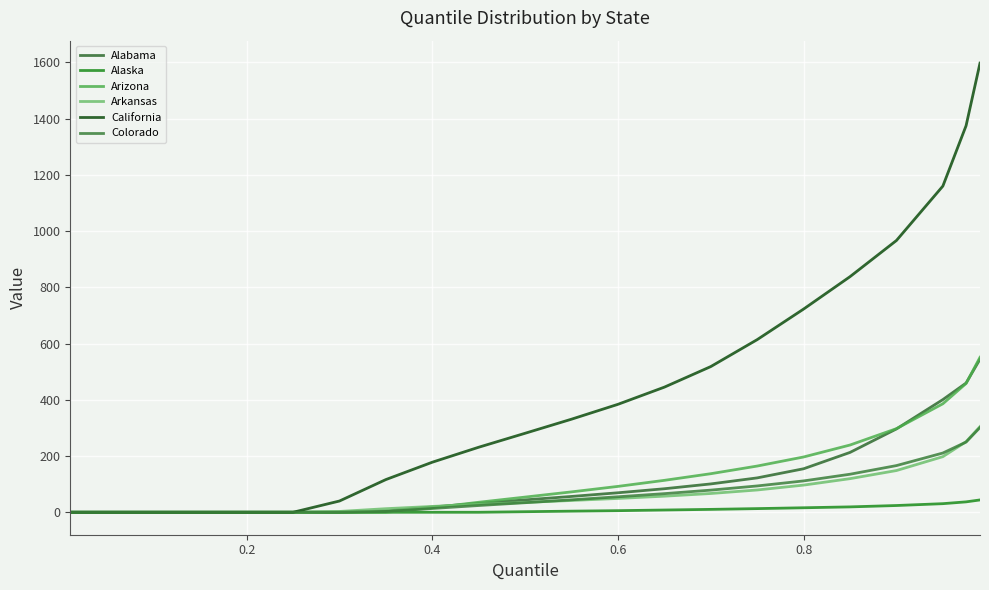

What are all the series names shown in the legend?

Alabama, Alaska, Arizona, Arkansas, California, Colorado